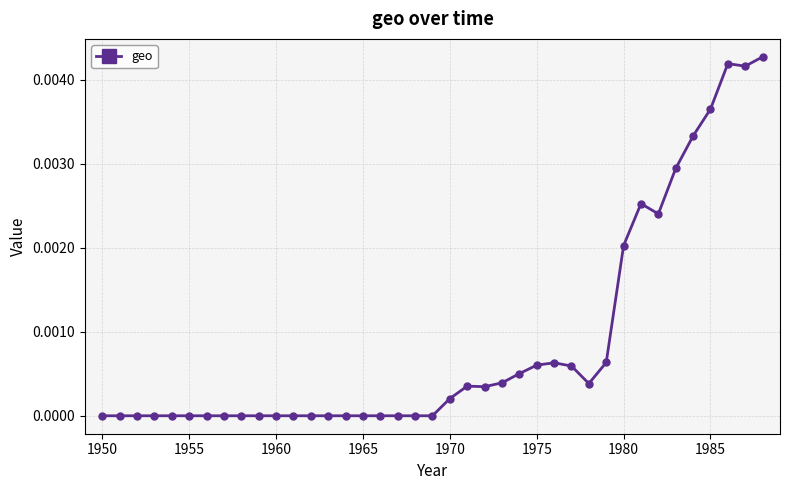

Does the chart display data point markers on the line(s)?

Yes